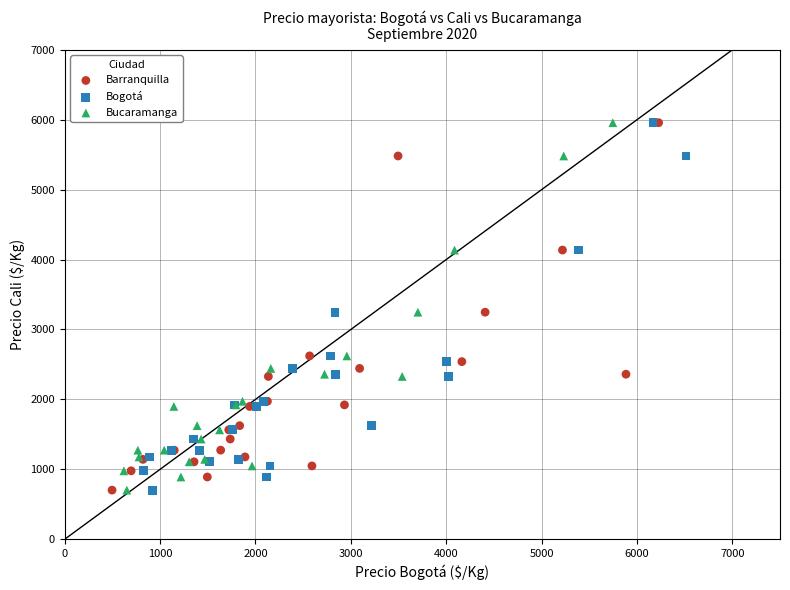

What are all the series names shown in the legend?

Barranquilla, Bogotá, Bucaramanga